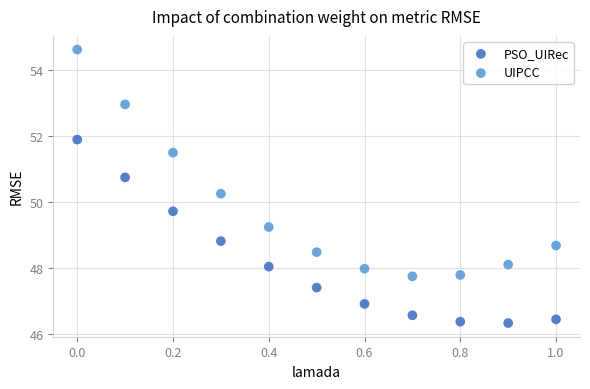

In the UIPCC series, what Y value is closest to 51?

51.5